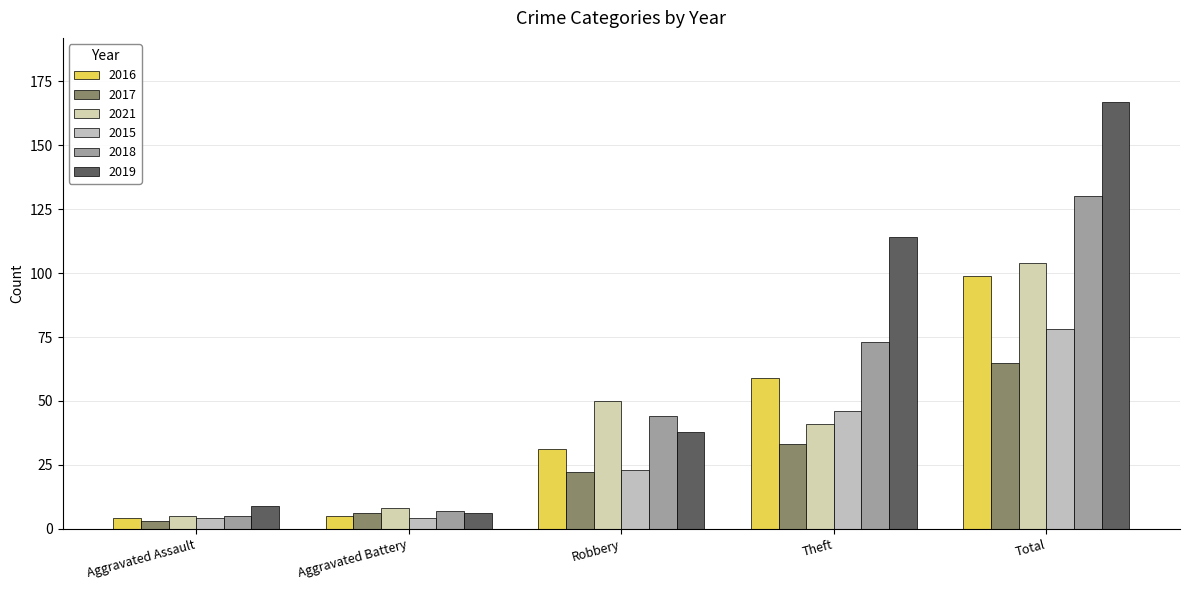

What is the sum of the 2019 values at Robbery and Aggravated Assault?

47